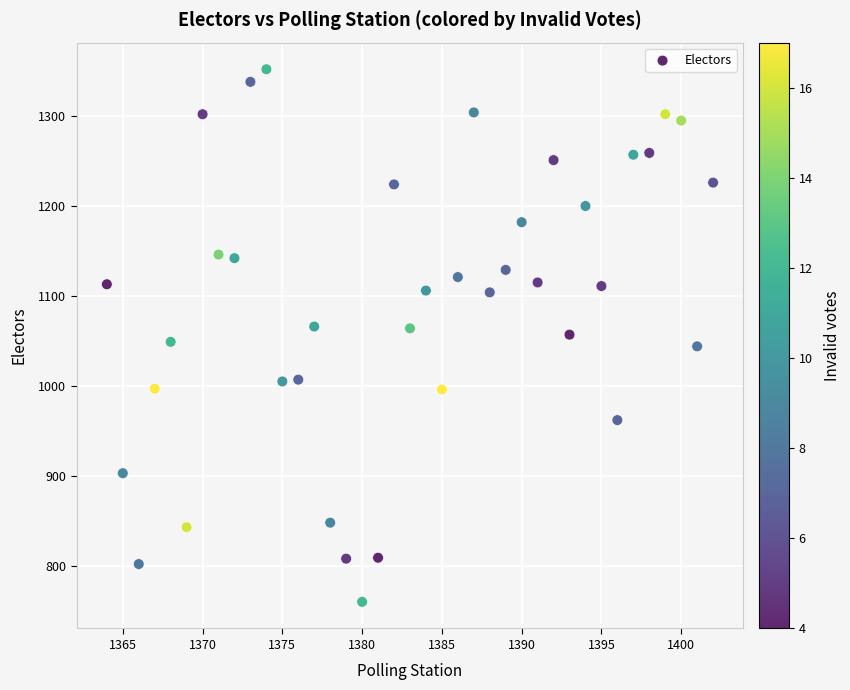

What is the range of X values (max minus min)?

38